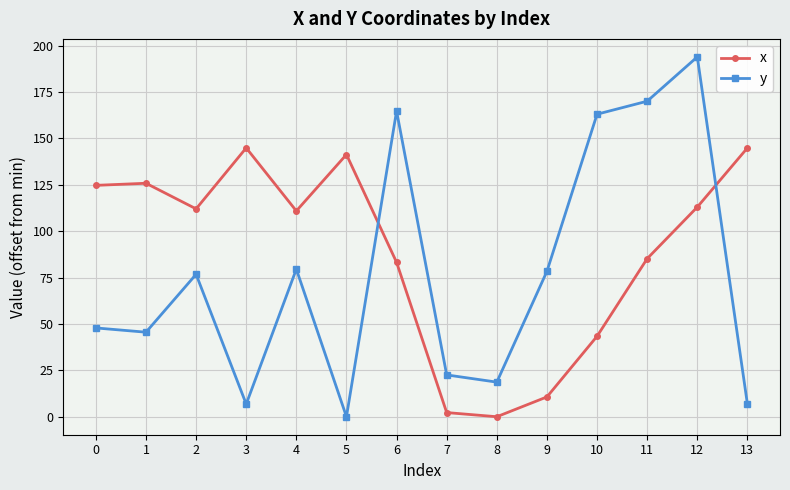

Rank the series by their maximum value, from highest to lowest.

y, x